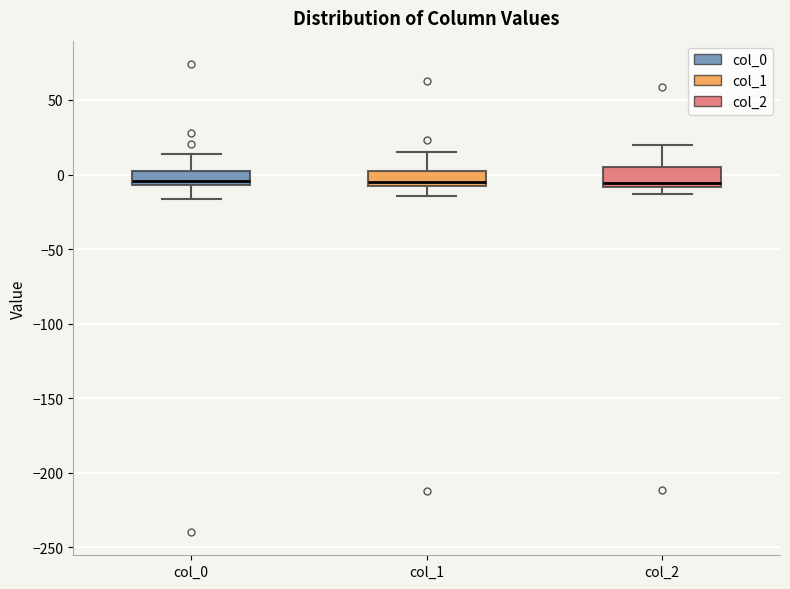

Where does the upper whisker of the box for col_0 end on the y-axis? The values are not printed on the chart, so give them approximately, as read against the axis.

15